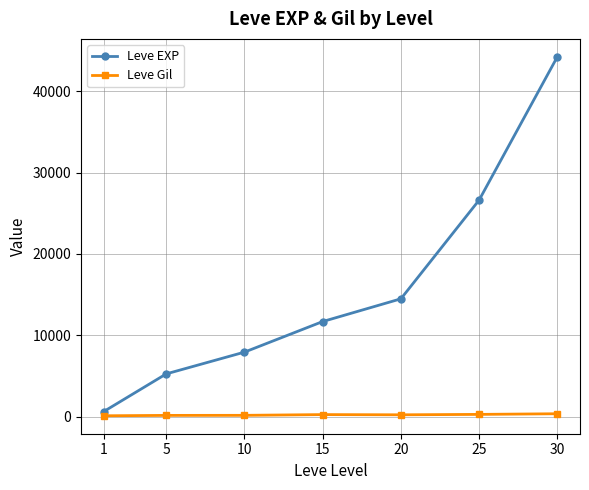

The value of Leve EXP at 15 is 3434. True or false?

False